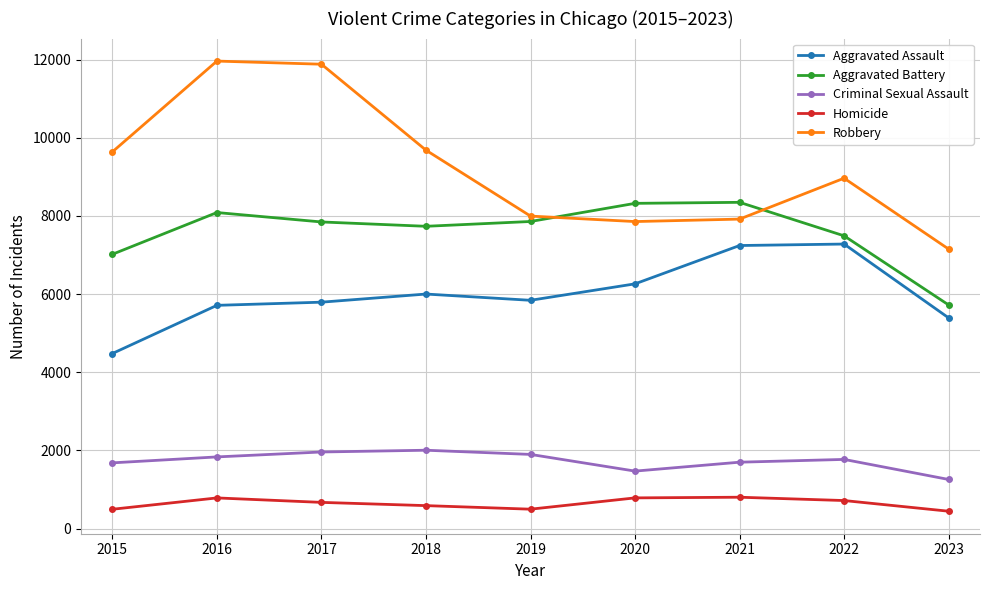

True or false: Criminal Sexual Assault and Robbery cross at least once.

False